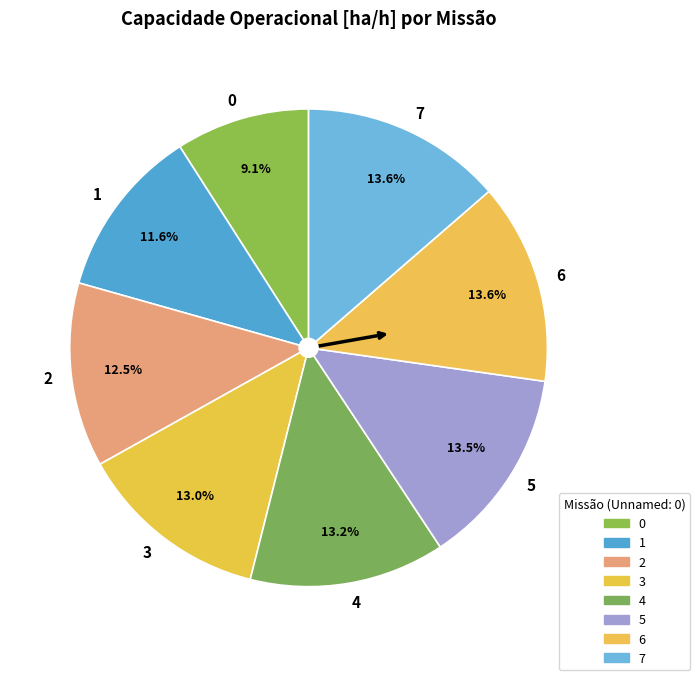

To the nearest percent, what is the average slice percentage?

12%